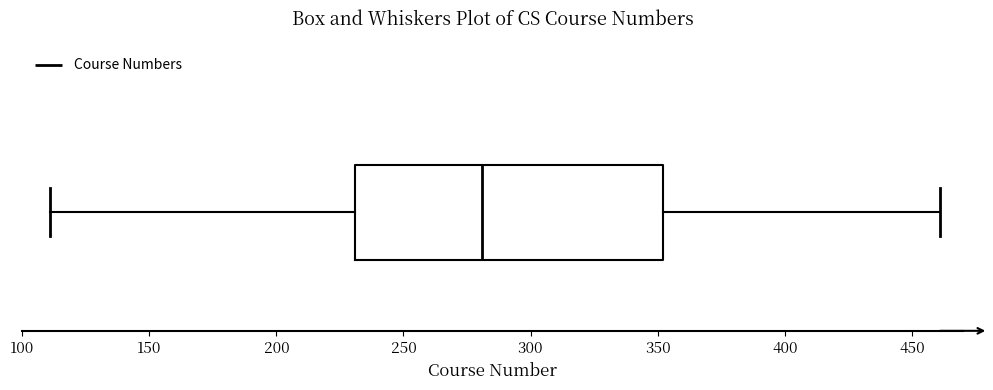

Read this box plot against the x-axis: the position of the median line, the range covered by the box, and the ends of both whiskers. The values are not printed on the chart, so give them approximately, as read against the axis.

median 280, box 230 to 350, whiskers 110 to 460